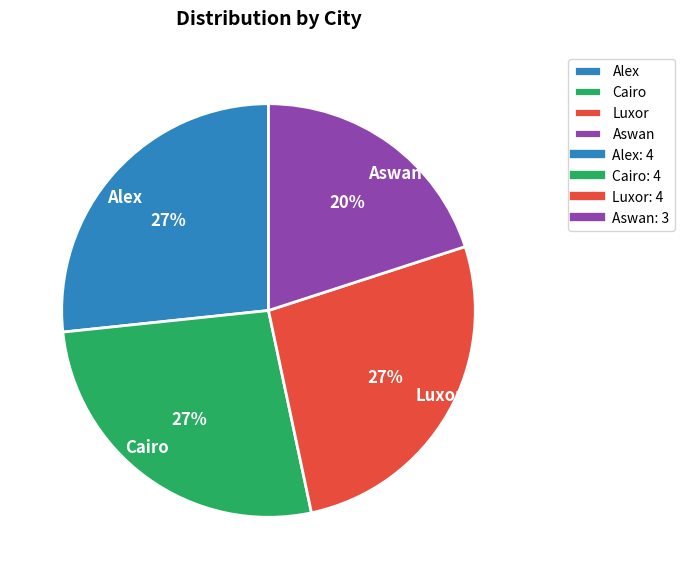

Do Luxor and Alex together represent more than half of the pie?

Yes